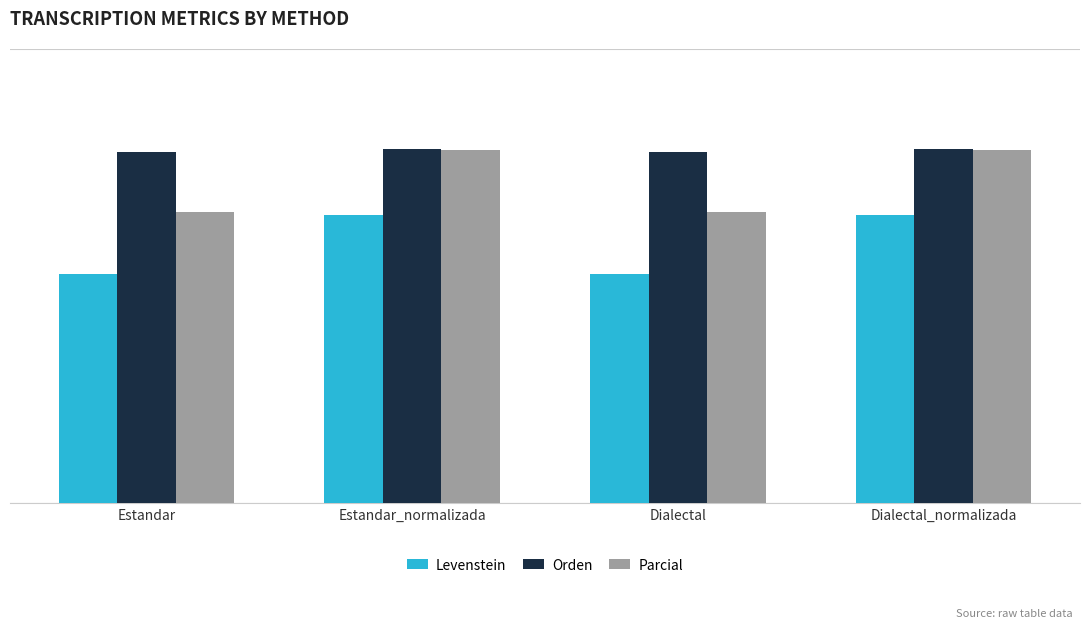

Which series has the widest spread of values?

Parcial